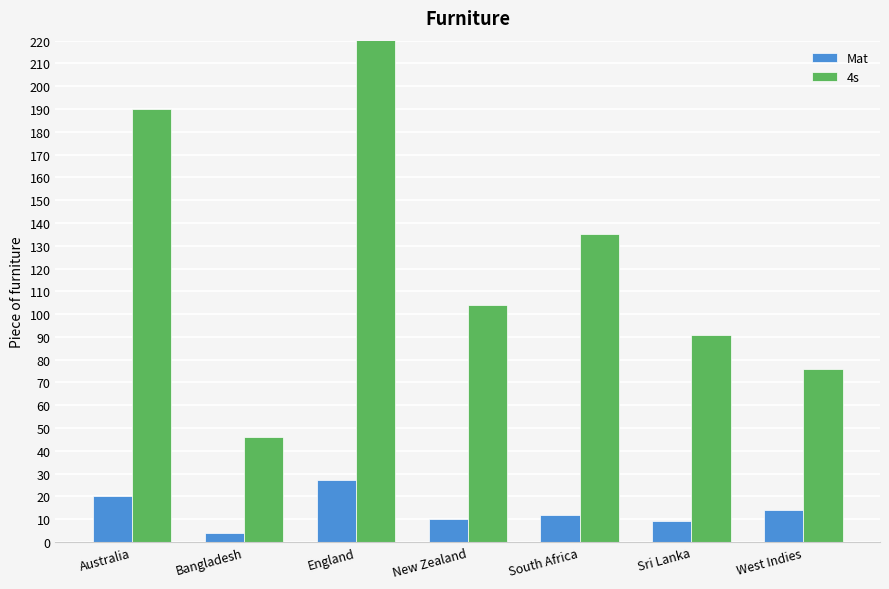

Which series has the largest total across all categories?

4s